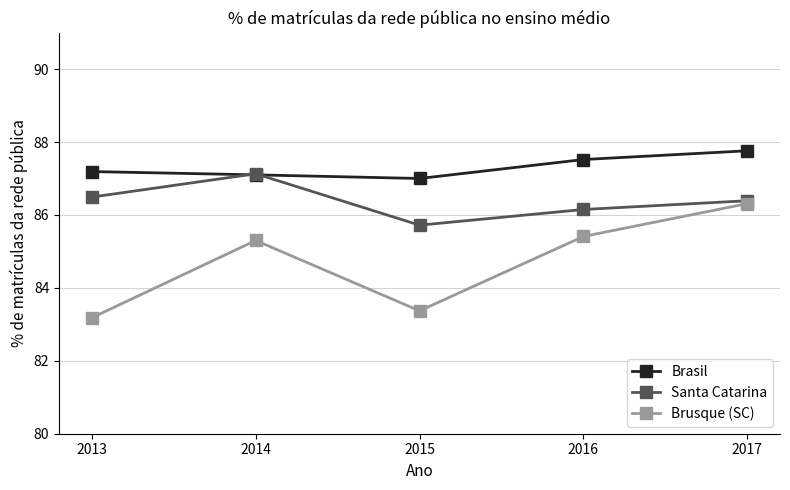

How many lines are shown in the chart?

3